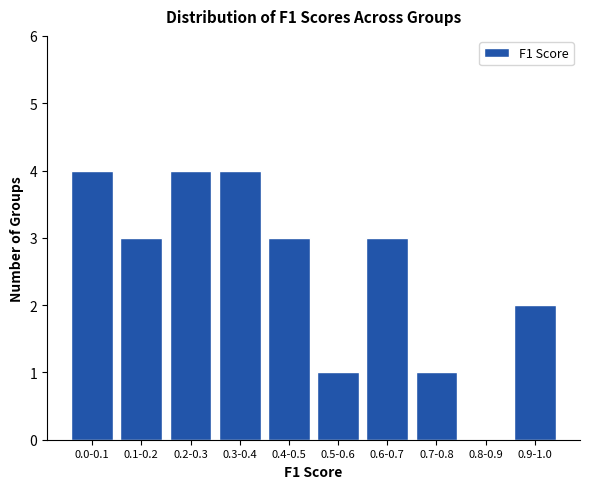

Reading left to right, list all the values displayed in this chart.

0.0-0.1=4	0.1-0.2=3	0.2-0.3=4	0.3-0.4=4	0.4-0.5=3	0.5-0.6=1	0.6-0.7=3	0.7-0.8=1	0.8-0.9=0	0.9-1.0=2